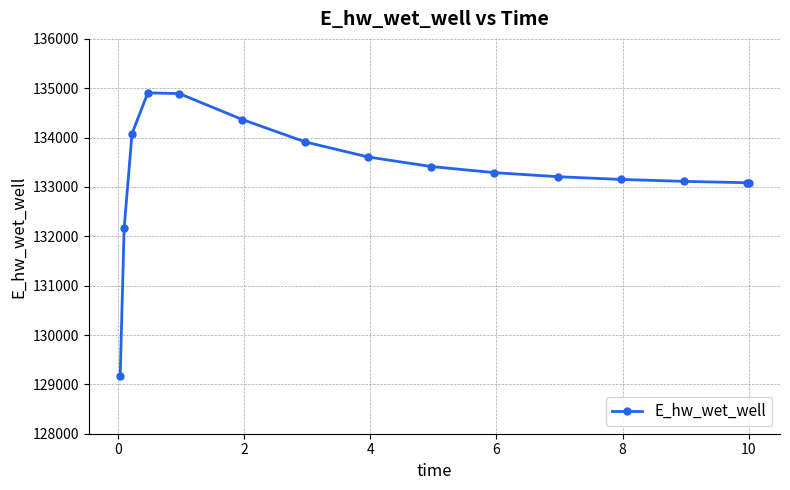

What is the difference between the second highest and second lowest values?

2726.0